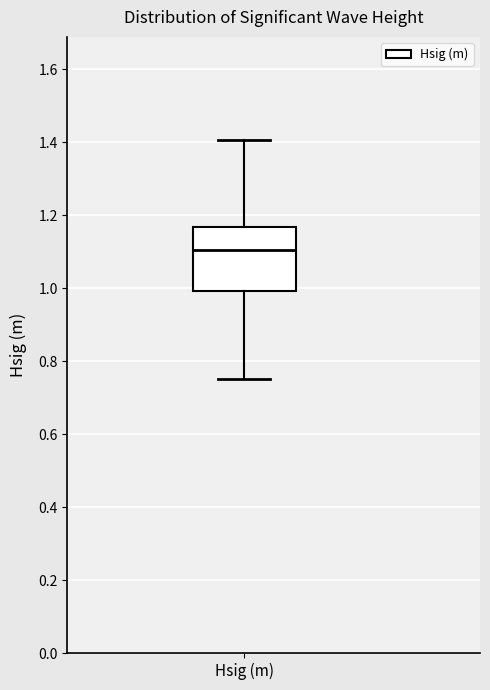

Transcribe this box plot: give where the median line is, the range the box spans, and where the two whiskers end, as read against the y-axis. The values are not printed on the chart, so give them approximately, as read against the axis.

median 1.10, box 1.00 to 1.16, whiskers 0.76 to 1.40